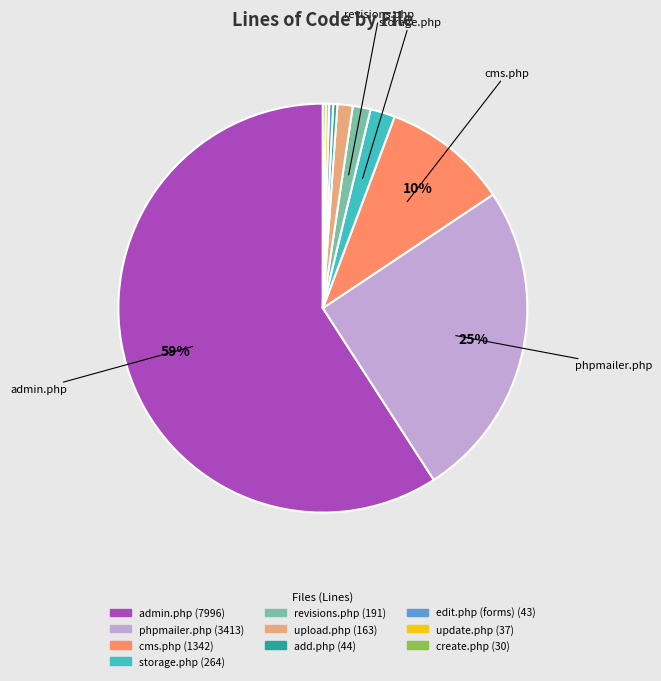

Does any single category account for the majority?

Yes